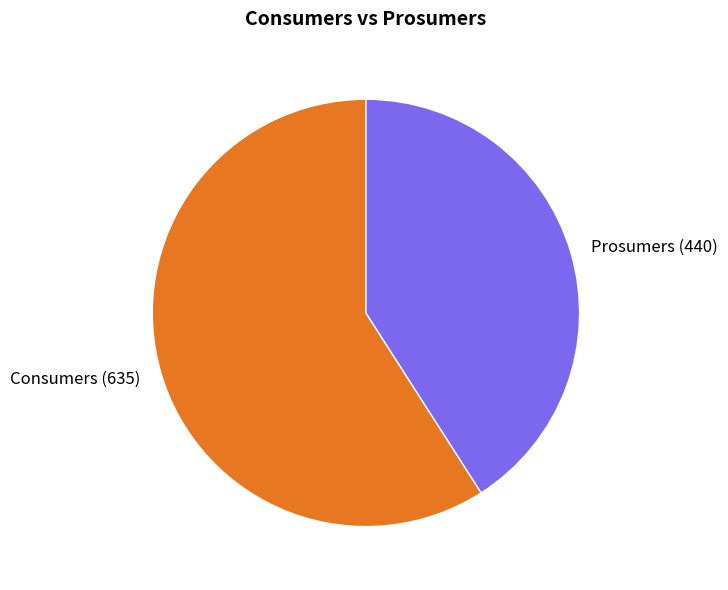

Approximately how many times larger is the value at Consumers compared to Prosumers?

1.4